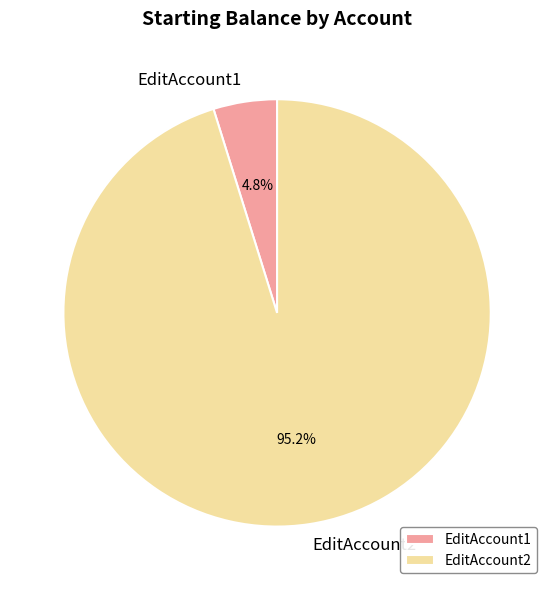

Do EditAccount2 and EditAccount1 together represent more than half of the pie?

Yes